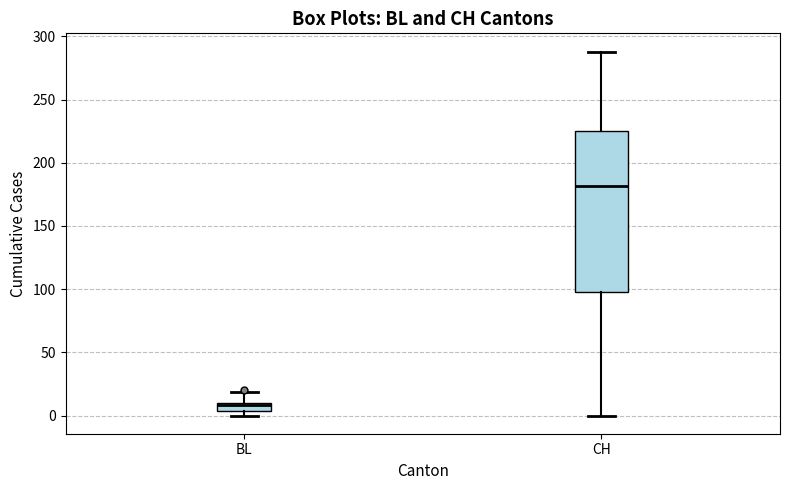

Where does the upper whisker of the box for BL end on the y-axis? The values are not printed on the chart, so give them approximately, as read against the axis.

20